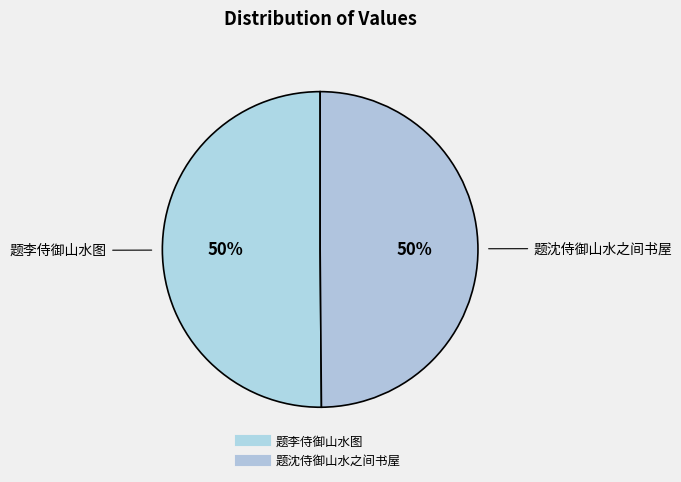

Count the number of slices in the pie.

2